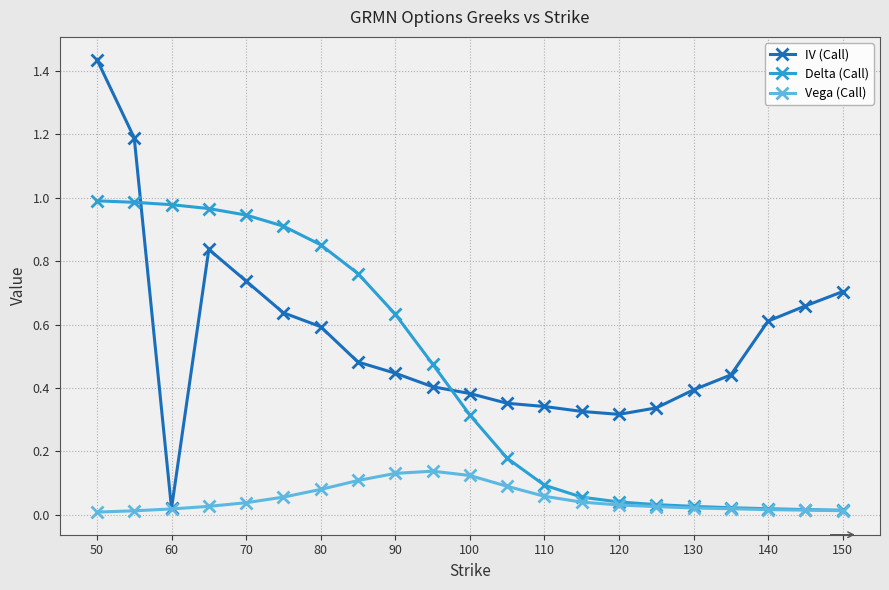

List the series in order of their overall mean, lowest first.

Vega (Call), Delta (Call), IV (Call)